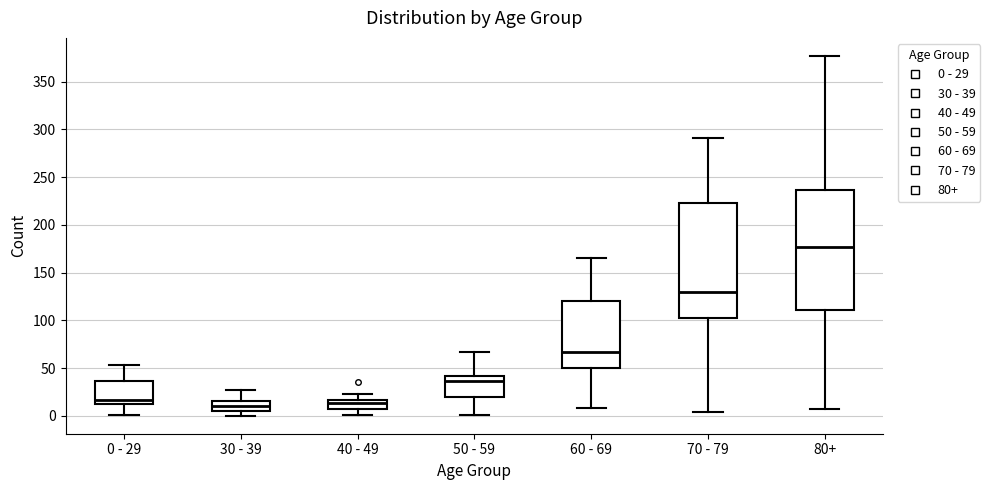

Reading left to right, transcribe this box plot: for each box, give where its median line is, the range the box spans, and where its two whiskers end, as read against the y-axis. The values are not printed on the chart, so give them approximately, as read against the axis.

0 - 29: median 15, box 10 to 35, whiskers 0 to 55
30 - 39: median 10, box 5 to 15, whiskers 0 to 25
40 - 49: median 15 (just below the box's upper edge), box 5 to 15, whiskers 0 to 25
50 - 59: median 35, box 20 to 40, whiskers 0 to 65
60 - 69: median 65, box 50 to 120, whiskers 10 to 165
70 - 79: median 130, box 100 to 225, whiskers 5 to 290
80+: median 175, box 110 to 235, whiskers 5 to 375